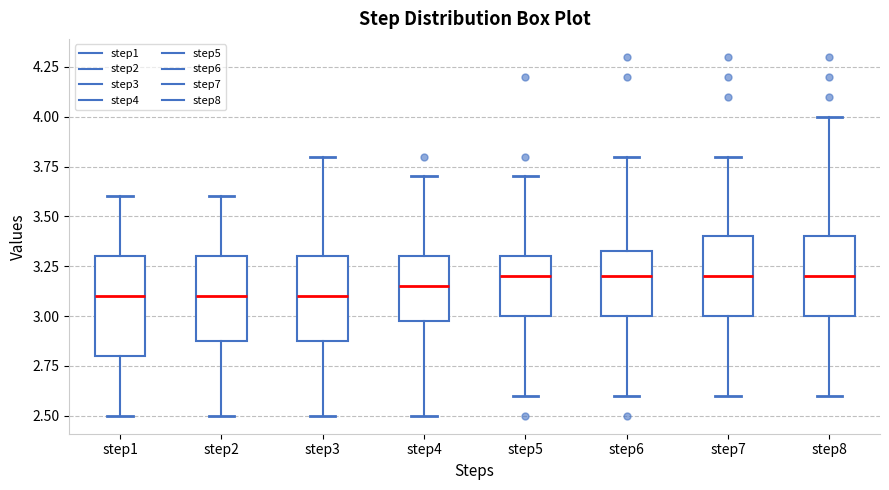

Reading left to right, read every box against the y-axis: the position of its median line, the range the box covers, and the ends of its whiskers. The values are not printed on the chart, so give them approximately, as read against the axis.

step1: median 3.10, box 2.80 to 3.30, whiskers 2.50 to 3.60
step2: median 3.10, box 2.90 to 3.30, whiskers 2.50 to 3.60
step3: median 3.10, box 2.90 to 3.30, whiskers 2.50 to 3.80
step4: median 3.15, box 3.00 to 3.30, whiskers 2.50 to 3.70
step5: median 3.20, box 3.00 to 3.30, whiskers 2.60 to 3.70
step6: median 3.20, box 3.00 to 3.35, whiskers 2.60 to 3.80
step7: median 3.20, box 3.00 to 3.40, whiskers 2.60 to 3.80
step8: median 3.20, box 3.00 to 3.40, whiskers 2.60 to 4.00